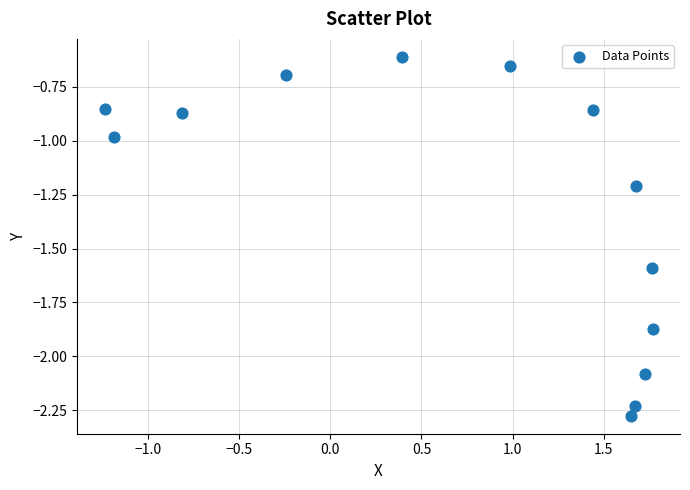

What is the range of Y values (max minus min)?

1.7